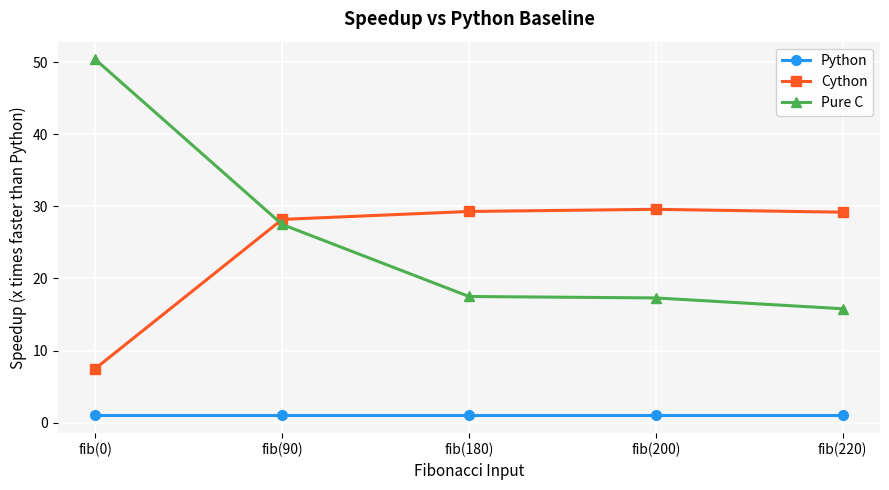

Which series has the widest spread of values?

Pure C